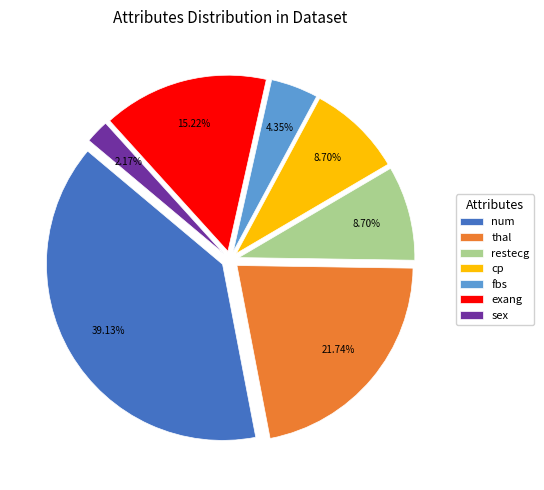

To the nearest percent, what percentage of the pie is num?

39%